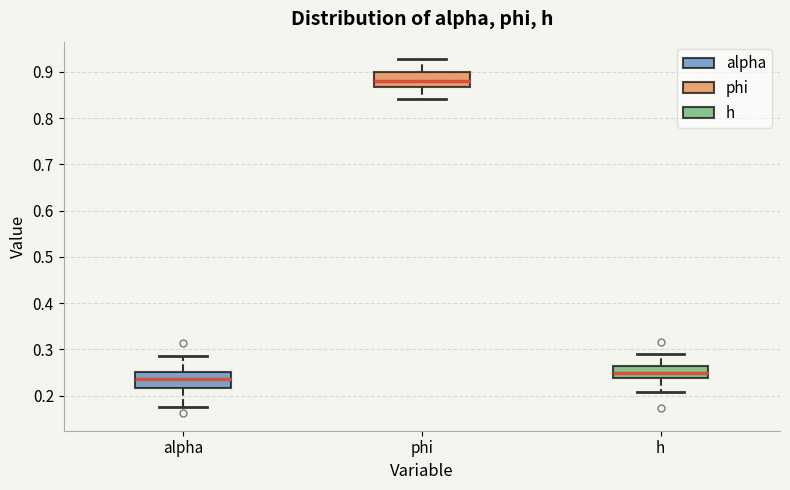

Reading left to right, read every box against the y-axis: the position of its median line, the range the box covers, and the ends of its whiskers. The values are not printed on the chart, so give them approximately, as read against the axis.

alpha: median 0.24, box 0.22 to 0.25, whiskers 0.18 to 0.29
phi: median 0.88, box 0.87 to 0.90, whiskers 0.84 to 0.93
h: median 0.25, box 0.24 to 0.26, whiskers 0.21 to 0.29